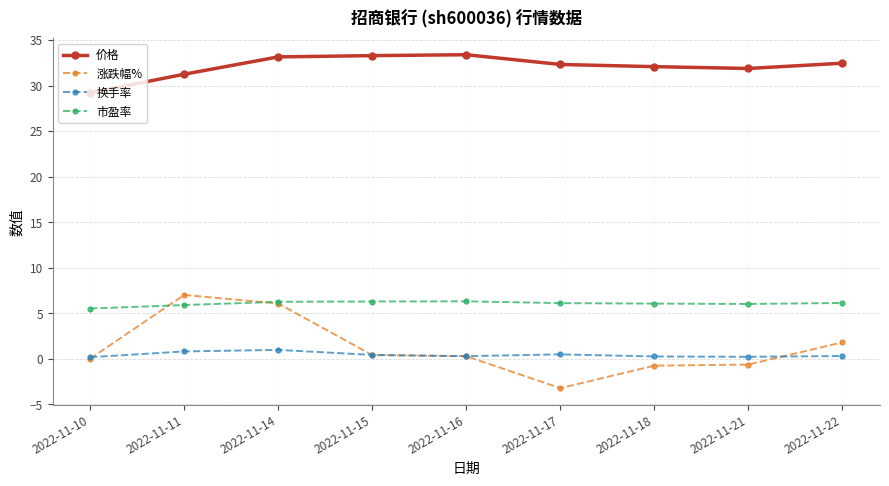

Which series has the widest spread of values?

涨跌幅%